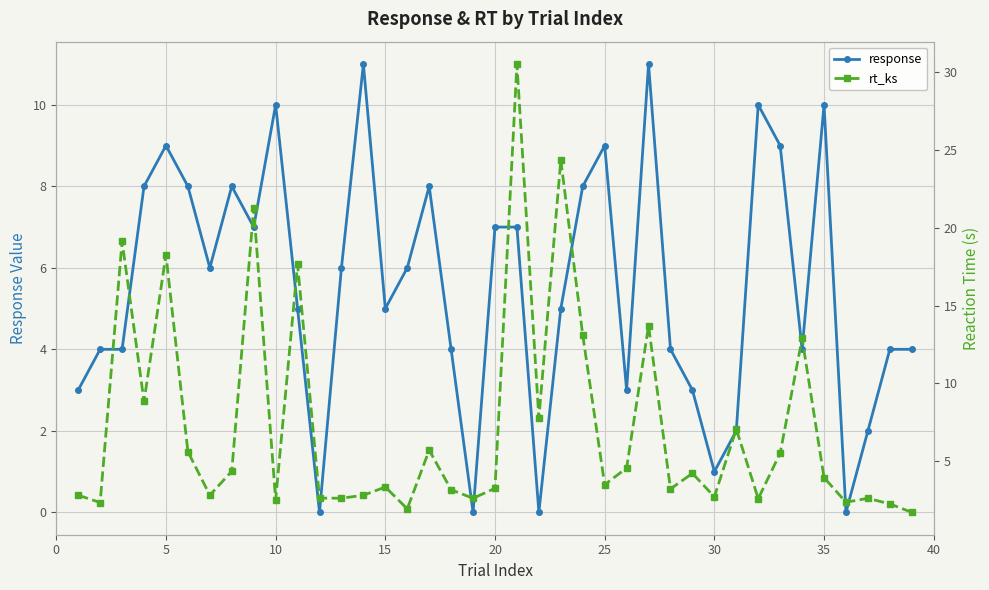

True or false: response has more than 1 interior local peaks.

True